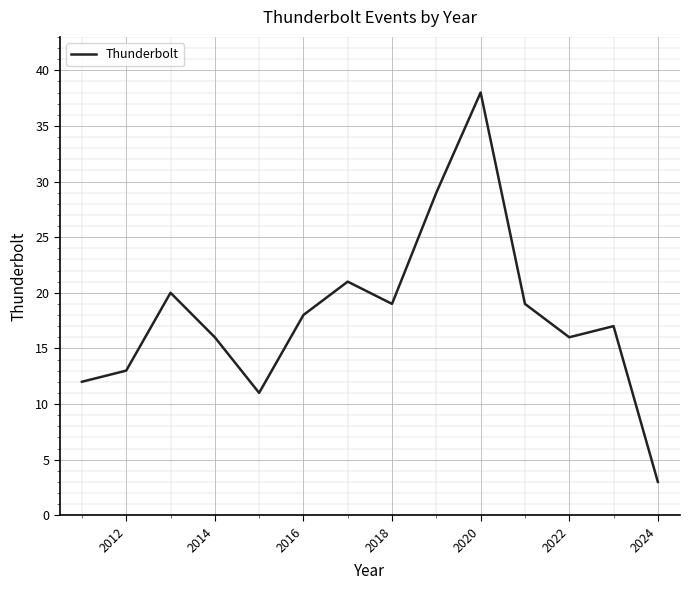

What is the maximum value shown in the chart?

38